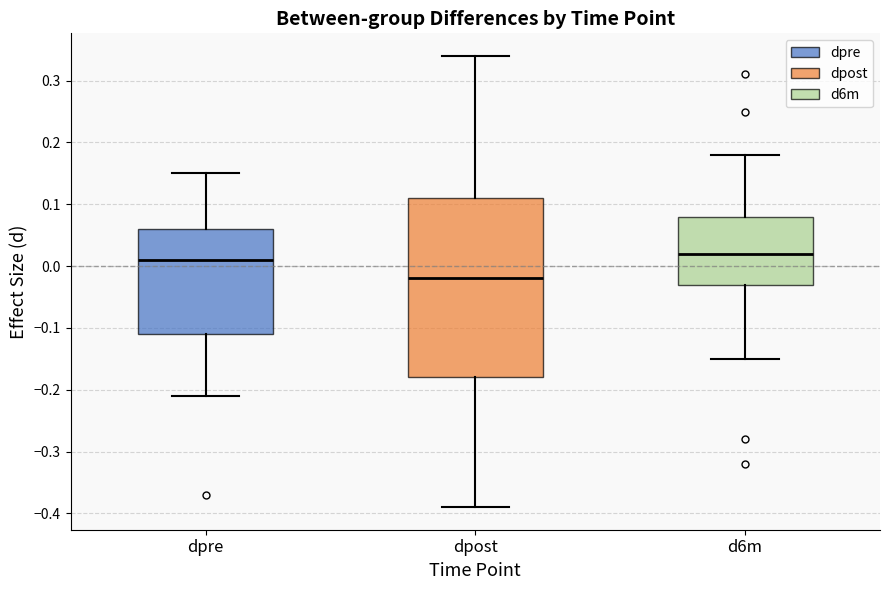

Comparing the boxes themselves (not the whiskers), which one is the tallest?

dpost